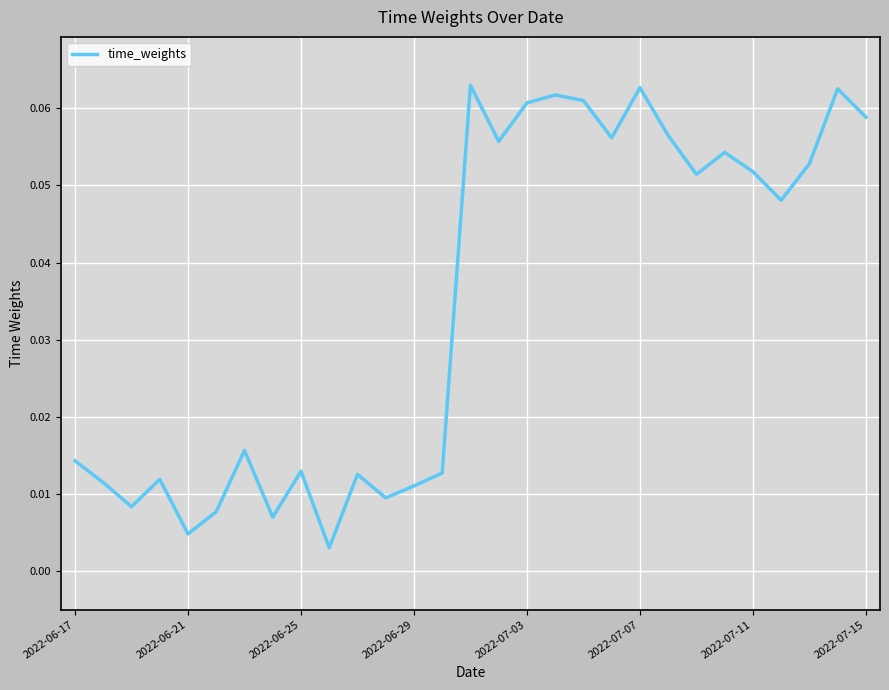

Is this an area chart (filled region under the line)?

No